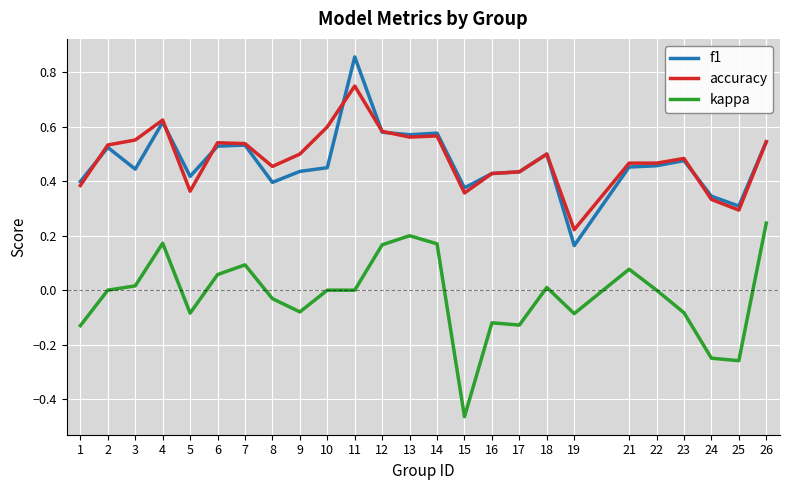

Between 3 and 13, which series saw the biggest shift?

kappa